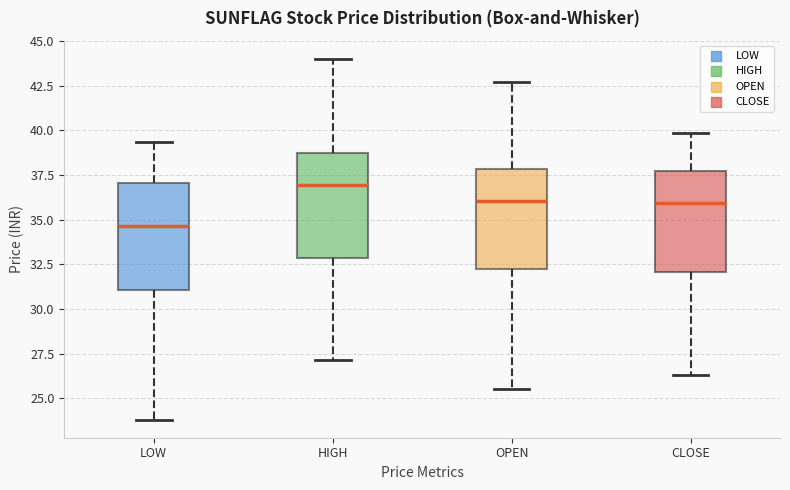

Reading left to right, read every box against the y-axis: the position of its median line, the range the box covers, and the ends of its whiskers. The values are not printed on the chart, so give them approximately, as read against the axis.

LOW: median 34.5, box 31.0 to 37.0, whiskers 24.0 to 39.5
HIGH: median 37.0, box 33.0 to 38.5, whiskers 27.0 to 44.0
OPEN: median 36.0, box 32.0 to 38.0, whiskers 25.5 to 42.5
CLOSE: median 36.0, box 32.0 to 37.5, whiskers 26.5 to 40.0